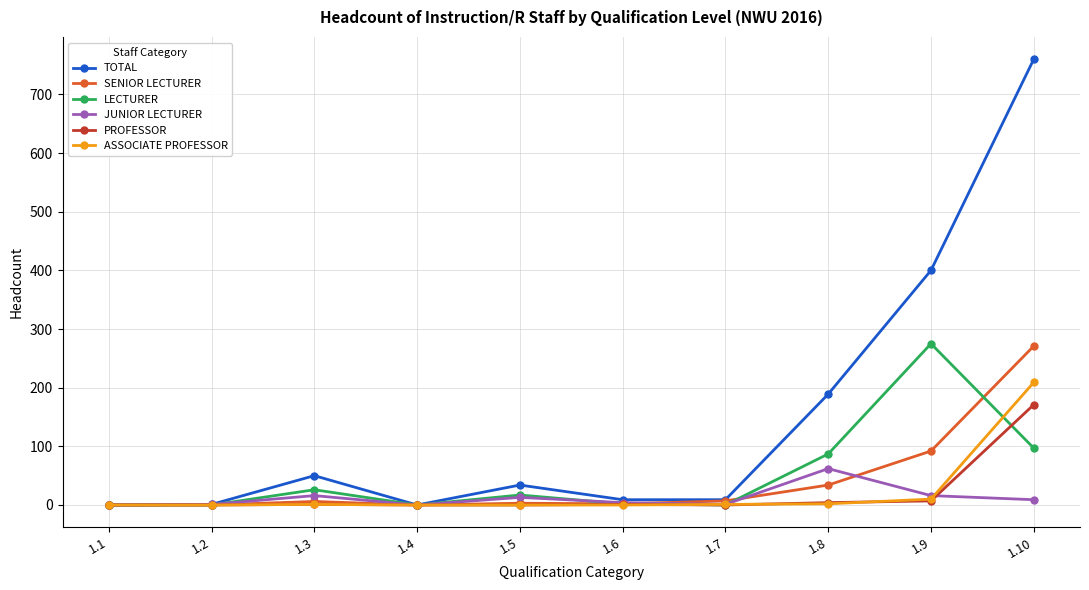

How many data points in PROFESSOR are less than 1?

5